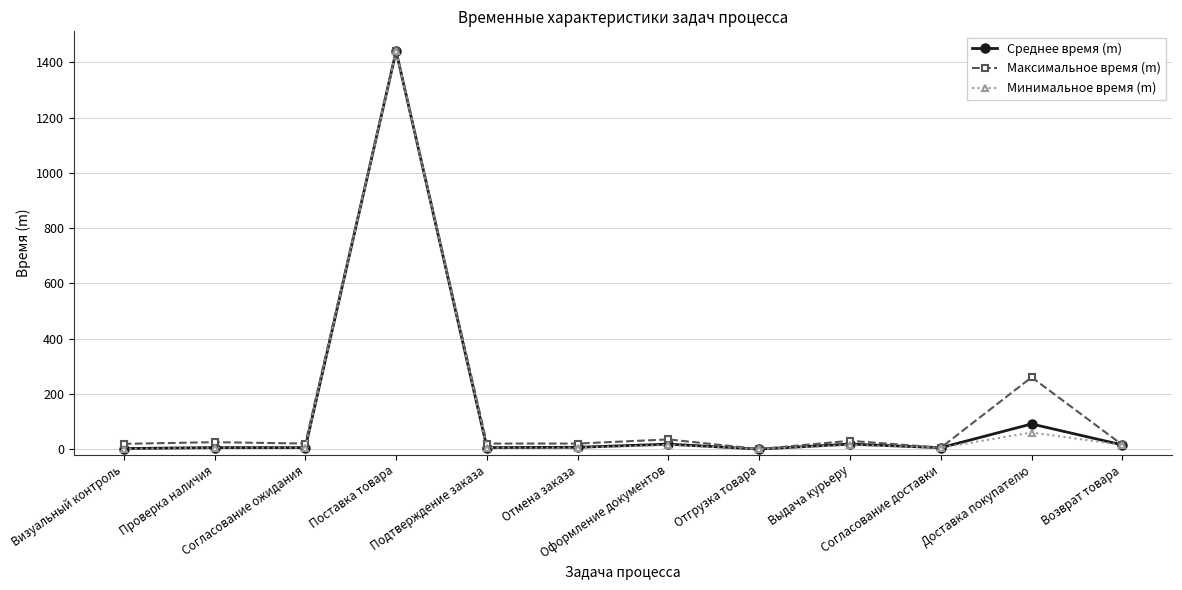

What are all the series names shown in the legend?

Среднее время (m), Максимальное время (m), Минимальное время (m)